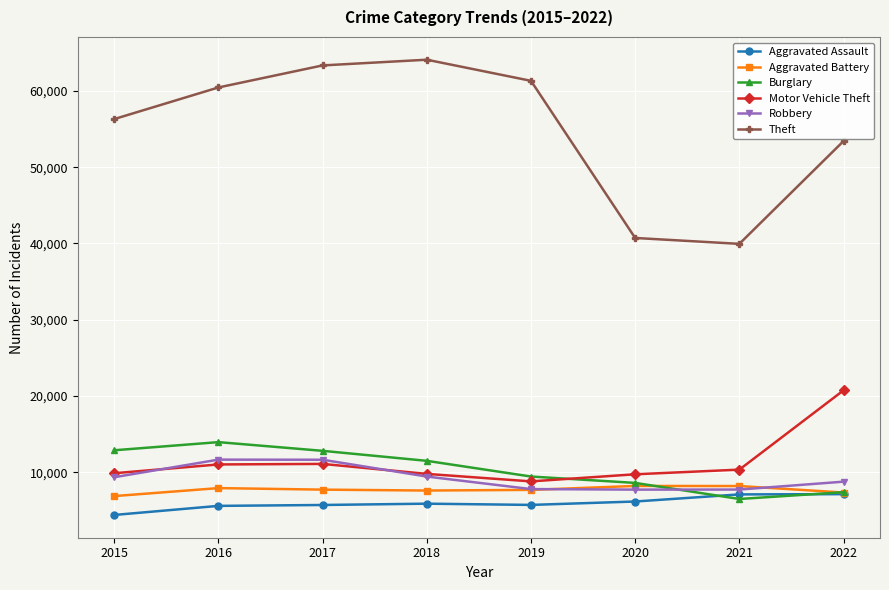

What is the difference between the maximum and minimum values in the Burglary series?

7455